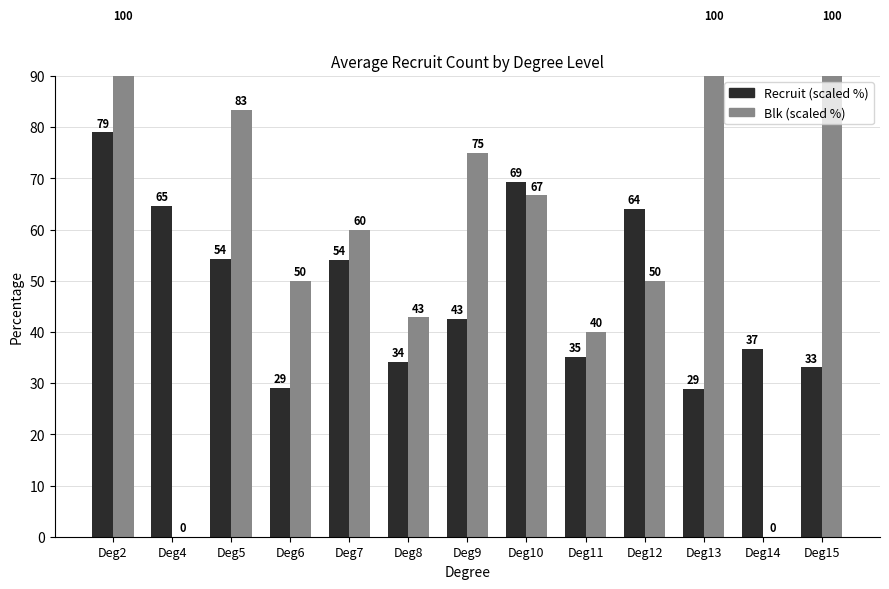

What is the sum of all Recruit (scaled %) values?

624.7